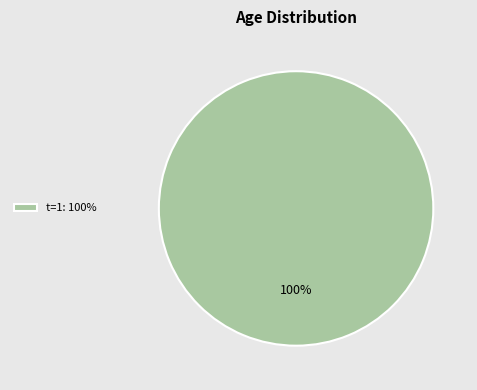

What percentage is the t=1: 100% slice, to the nearest percent?

100%